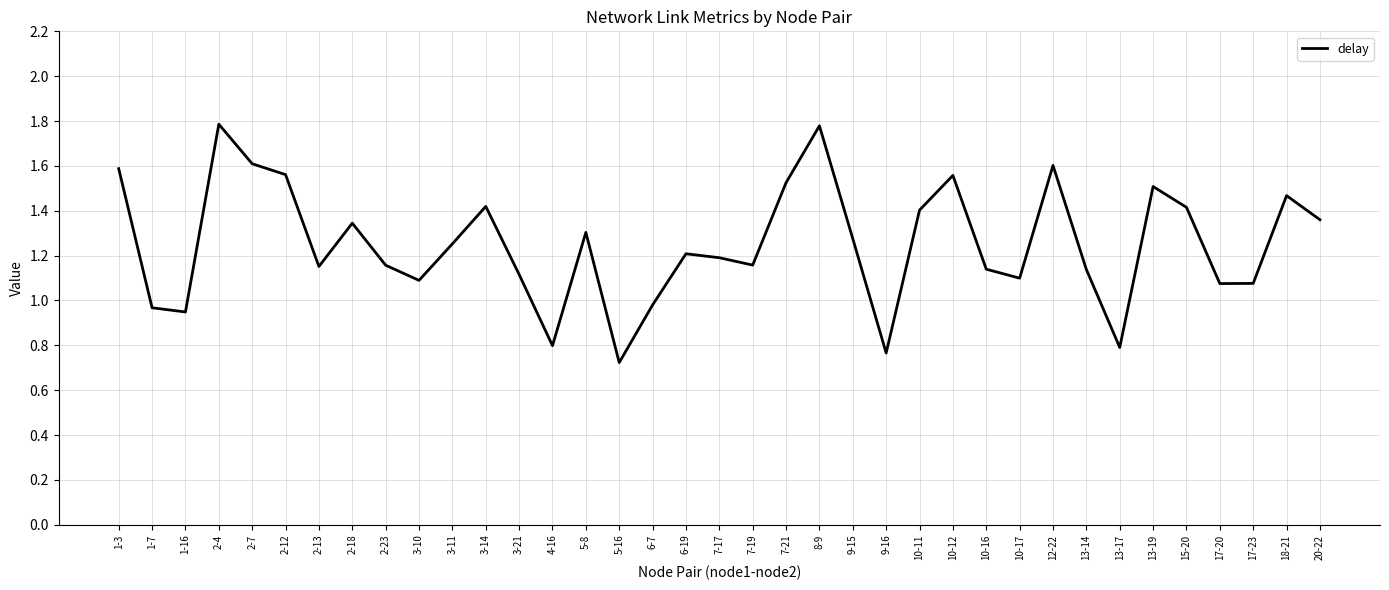

What is the greatest value displayed?

1.8